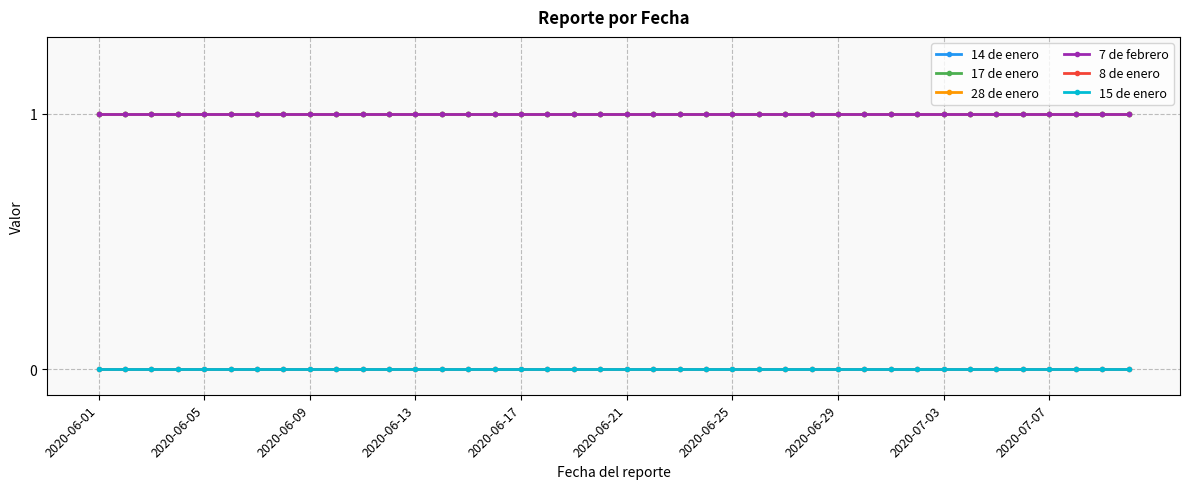

Is this an area chart (filled region under the line)?

No